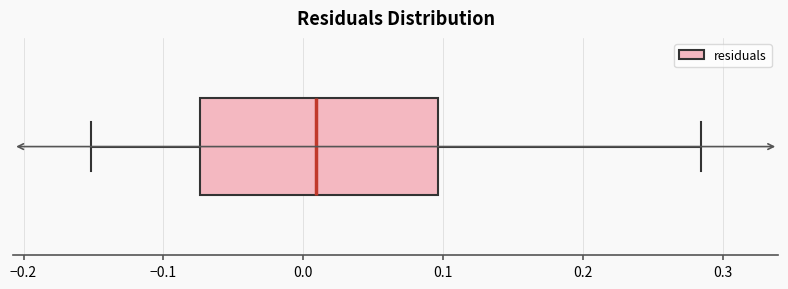

Read this box plot against the x-axis: the position of the median line, the range covered by the box, and the ends of both whiskers. The values are not printed on the chart, so give them approximately, as read against the axis.

median 0.01, box -0.07 to 0.10, whiskers -0.15 to 0.28